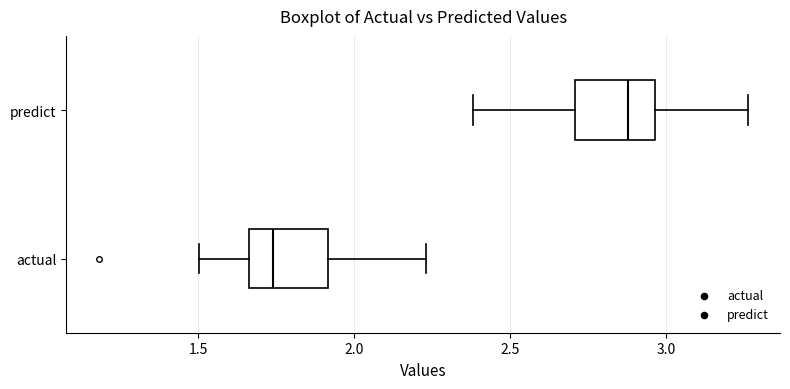

Reading bottom to top, read every box against the x-axis: the position of its median line, the range the box covers, and the ends of its whiskers. The values are not printed on the chart, so give them approximately, as read against the axis.

actual: median 1.75, box 1.65 to 1.90, whiskers 1.50 to 2.25
predict: median 2.90, box 2.70 to 2.95, whiskers 2.40 to 3.25